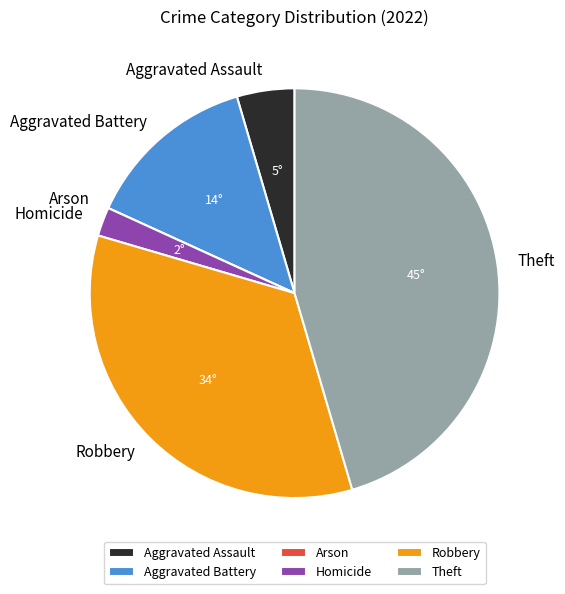

Between Robbery and Aggravated Assault, which is larger?

Robbery